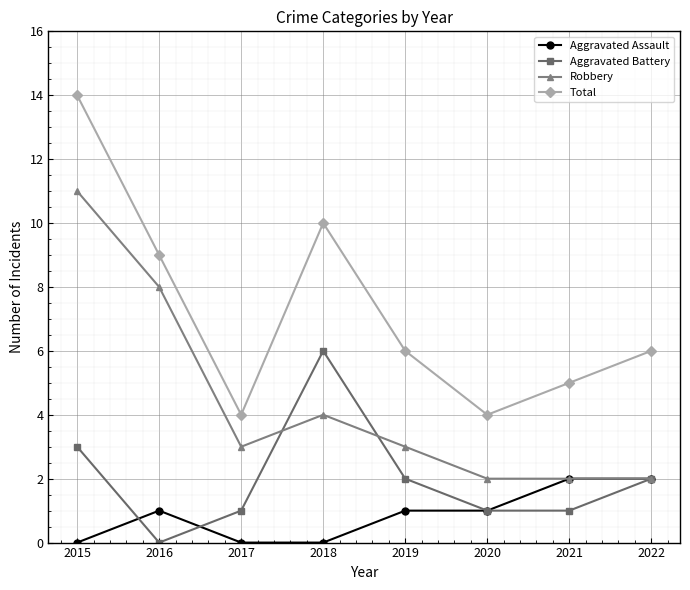

Reading left to right, transcribe all the data shown in this chart.

Aggravated Assault: 0	1	0	0	1	1	2	2
Aggravated Battery: 3	0	1	6	2	1	1	2
Robbery: 11	8	3	4	3	2	2	2
Total: 14	9	4	10	6	4	5	6